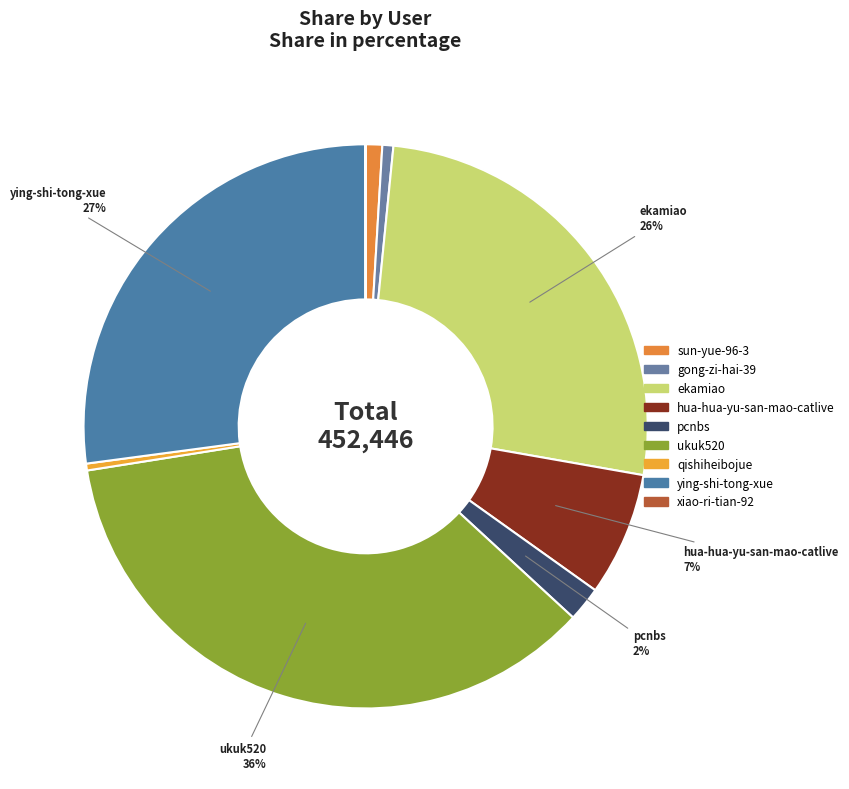

Which slice is the largest?

ukuk520